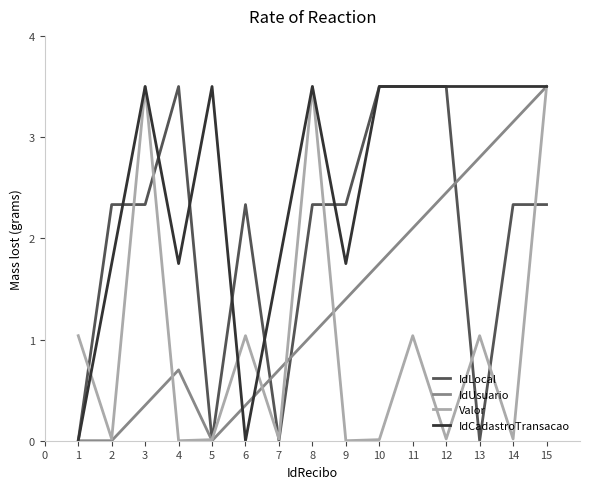

What is the total value across all series at 8?

10.4